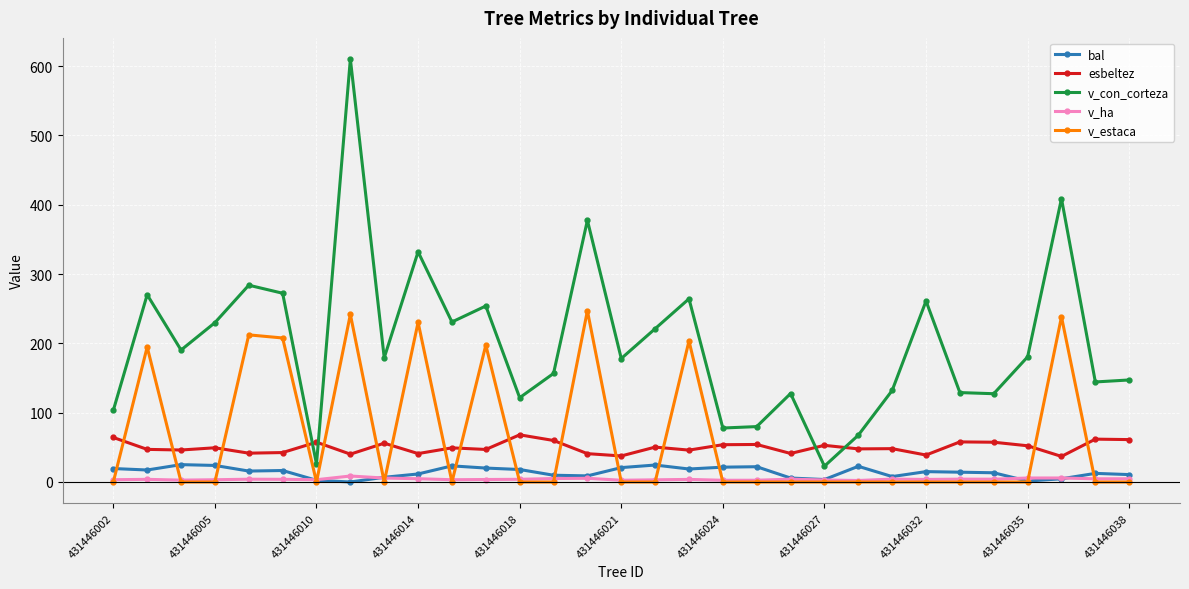

How many lines are shown in the chart?

5